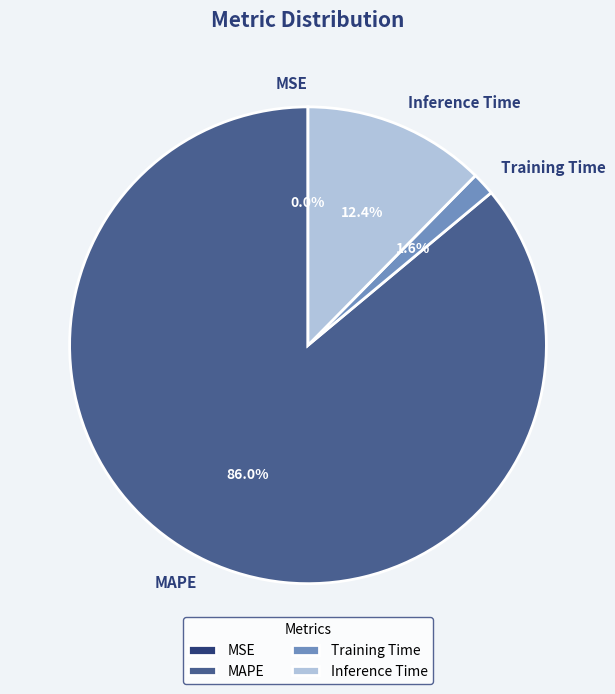

Is there a majority slice in this chart?

Yes